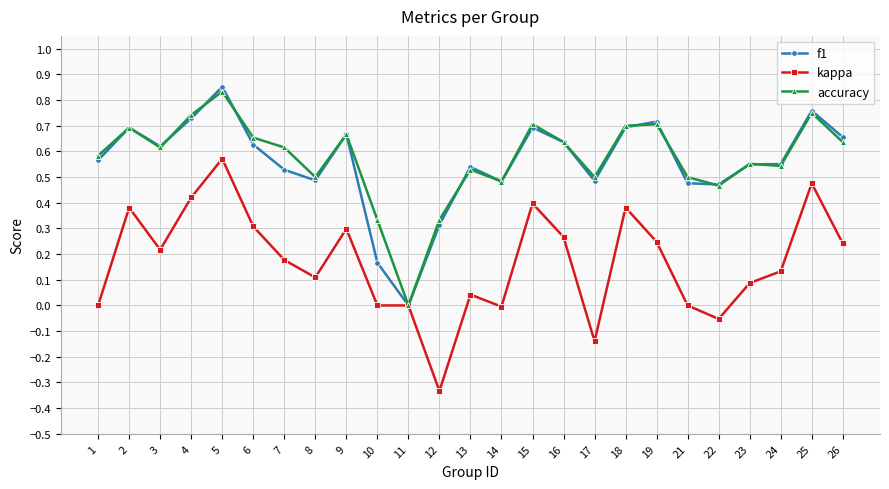

How many distinct data groups are displayed?

3